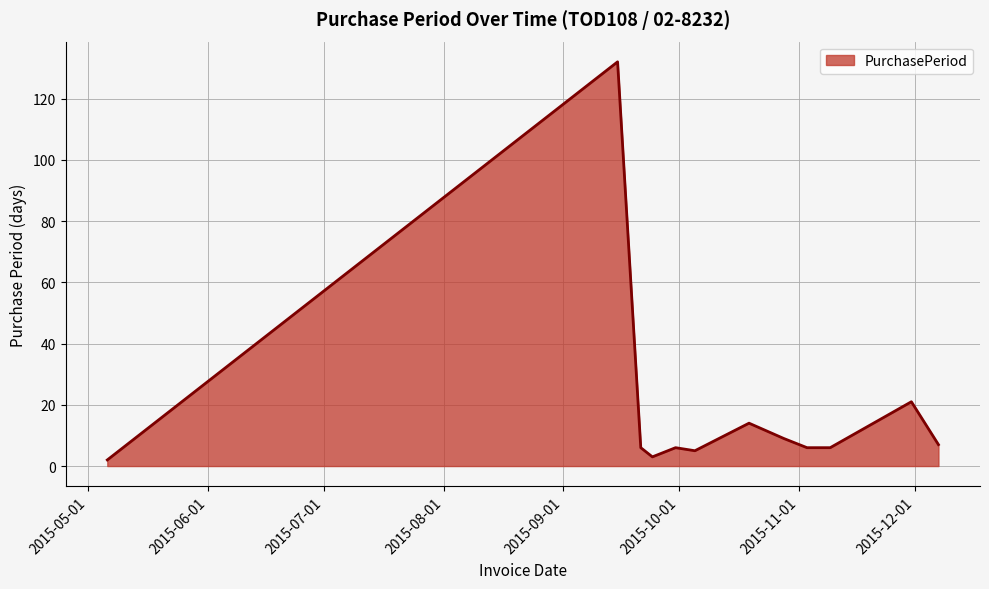

True or false: there are more than 2 points higher than both neighbors.

True